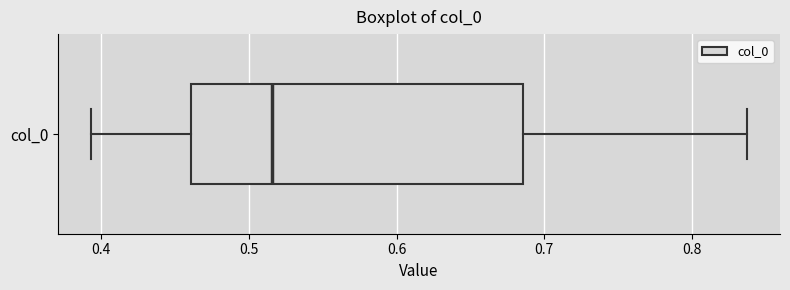

Transcribe this box plot: give where the median line is, the range the box spans, and where the two whiskers end, as read against the x-axis. The values are not printed on the chart, so give them approximately, as read against the axis.

median 0.52, box 0.46 to 0.69, whiskers 0.39 to 0.84